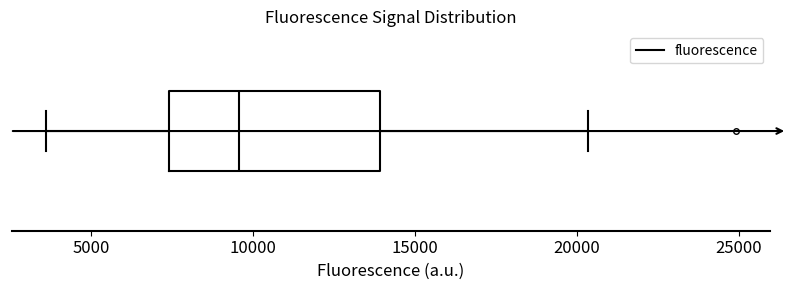

Where does the median line of the box sit on the x-axis? The values are not printed on the chart, so give them approximately, as read against the axis.

9500